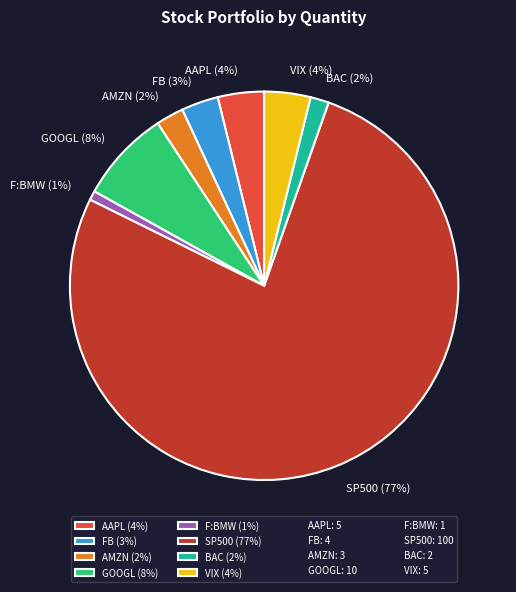

What percentage is the AMZN slice, to the nearest percent?

2%